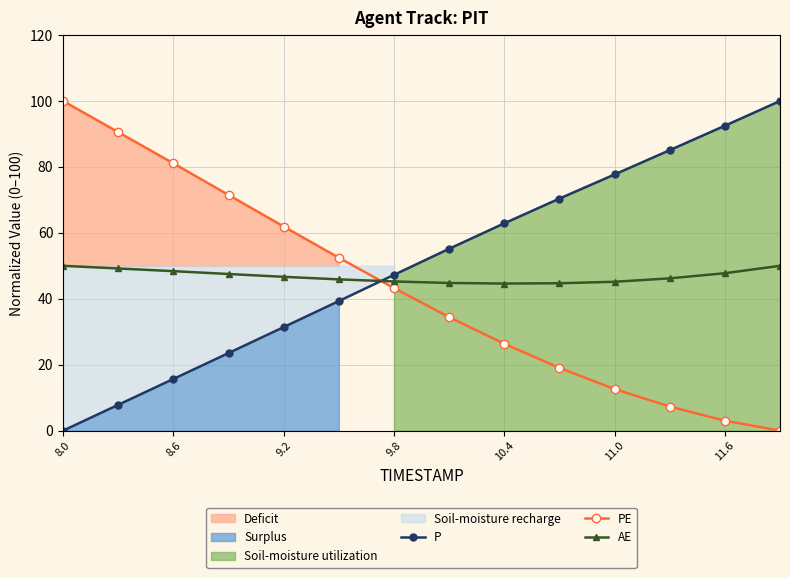

Does the chart display data point markers on the line(s)?

Yes